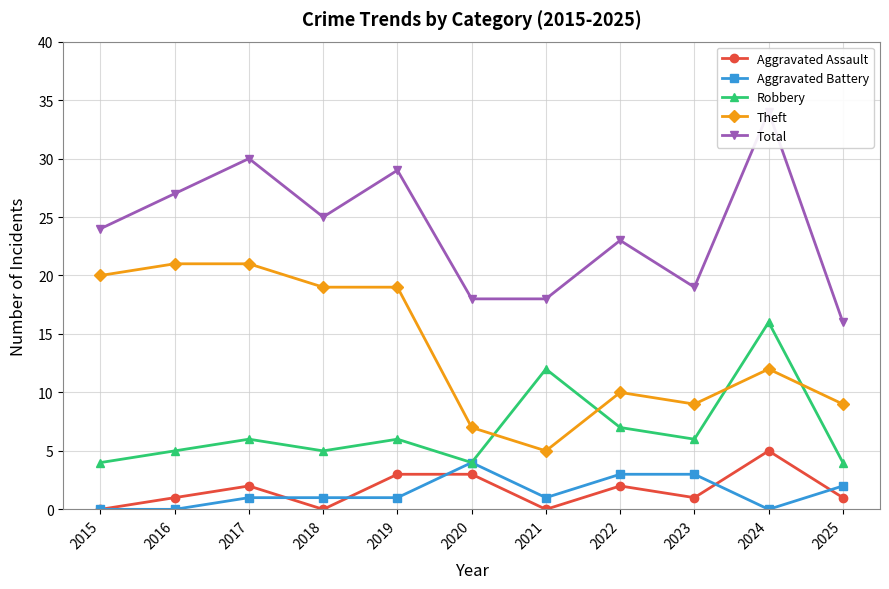

Does the chart have visible grid lines?

Yes